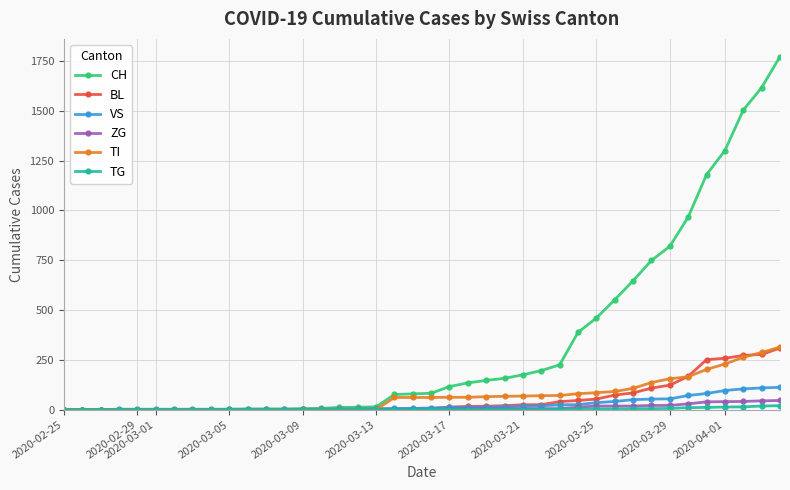

At how many categories does at least one series exceed 1723?

1